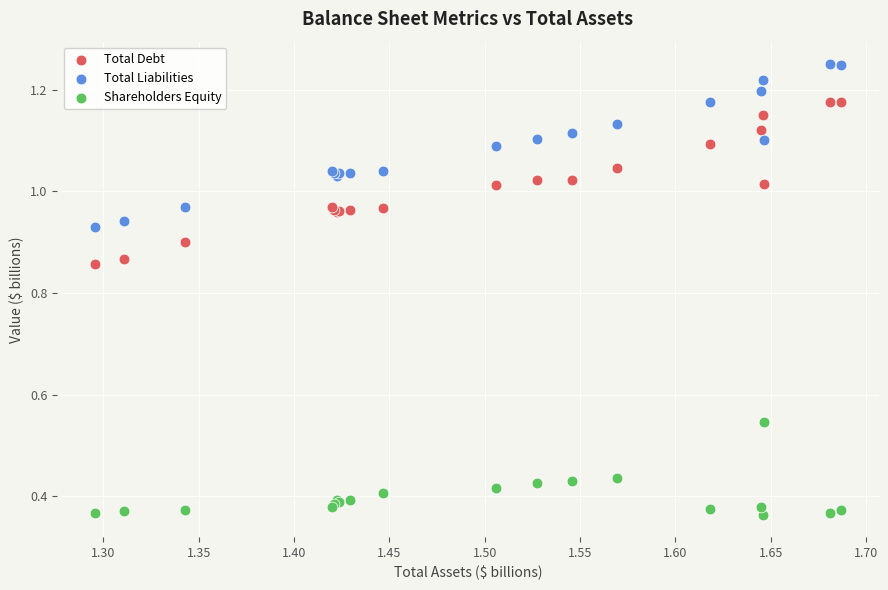

Which series contains the lowest Y value?

Shareholders Equity